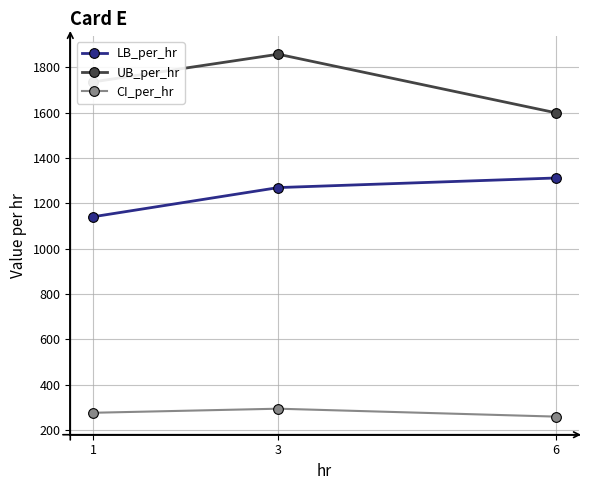

At 3, list the series in order from largest to smallest.

UB_per_hr, LB_per_hr, CI_per_hr